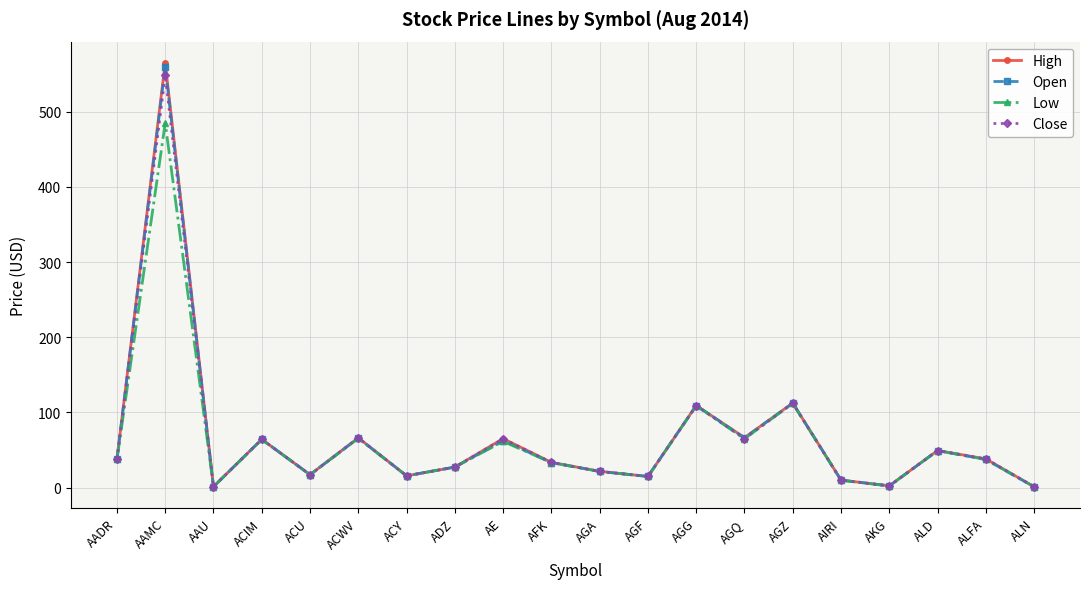

What is the difference between the maximum and second lowest values in the High series?

563.6